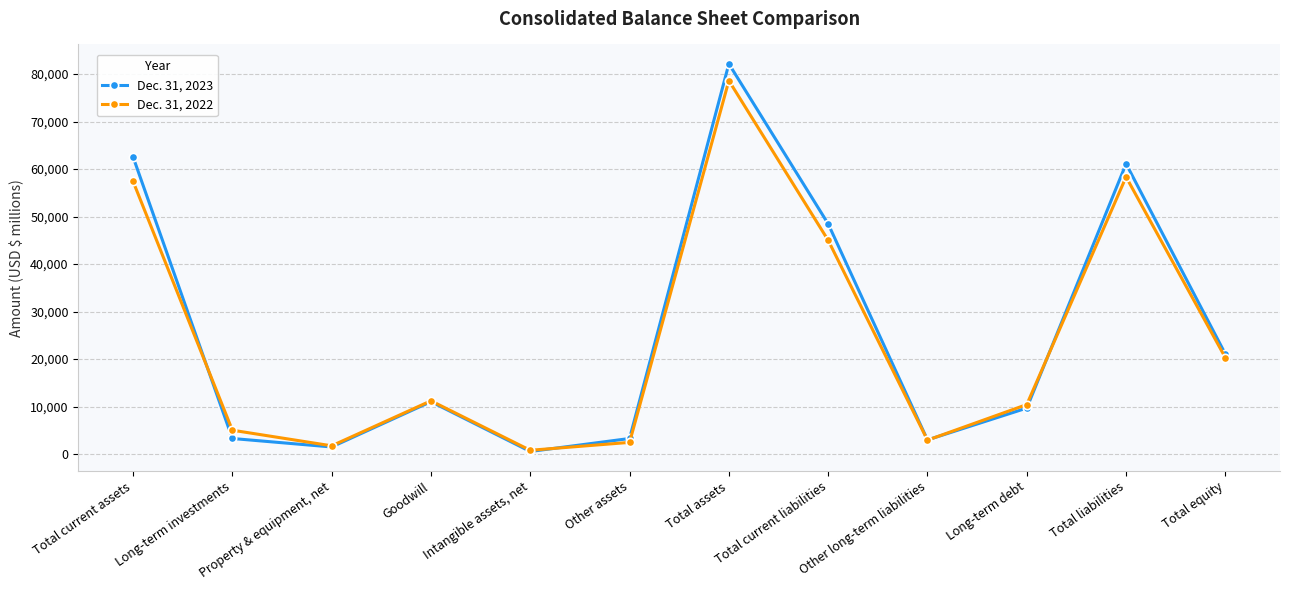

What is the highest value of the Dec. 31, 2023 series?

82166